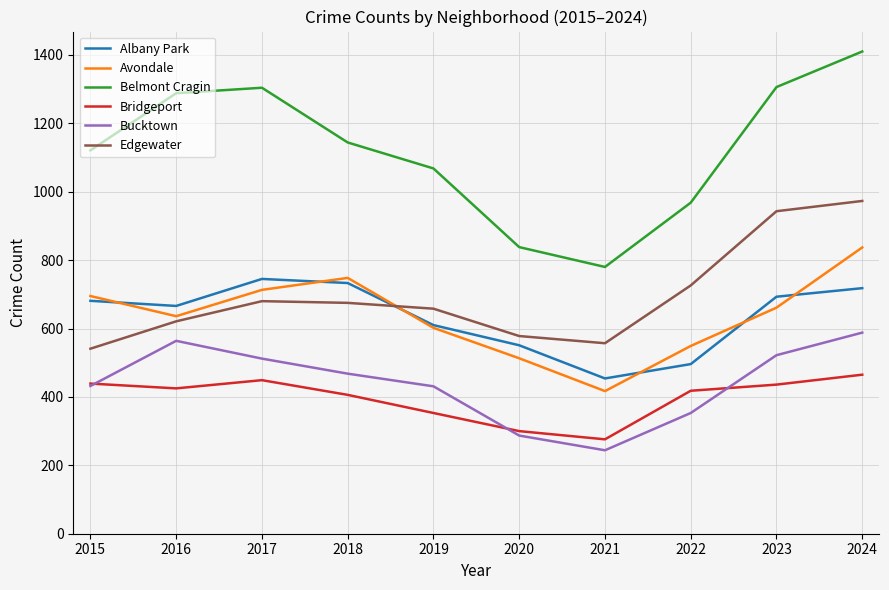

At how many categories does at least one series exceed 1007?

7